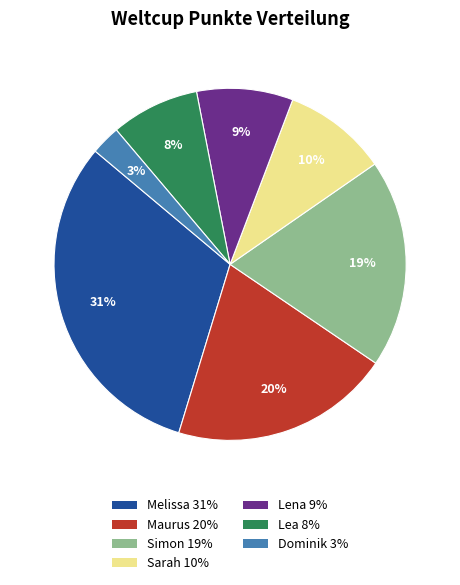

Count the number of slices in the pie.

7